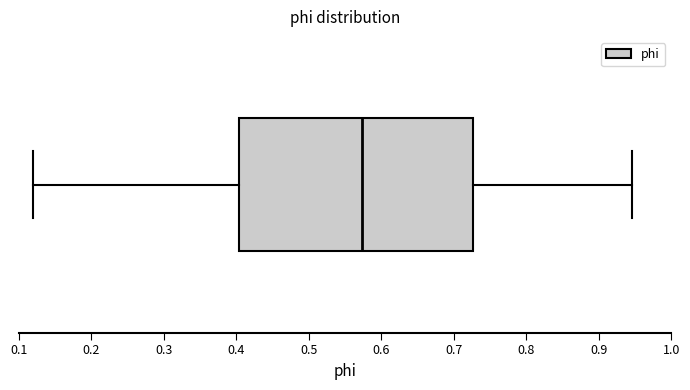

Where does the right whisker of the box end on the x-axis? The values are not printed on the chart, so give them approximately, as read against the axis.

0.95